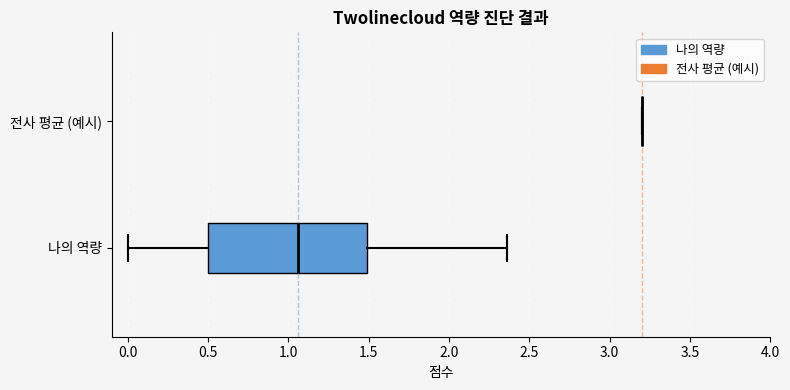

Reading bottom to top, read every box against the x-axis: the position of its median line, the range the box covers, and the ends of its whiskers. The values are not printed on the chart, so give them approximately, as read against the axis.

나의 역량: median 1.05, box 0.50 to 1.50, whiskers 0.00 to 2.35
전사 평균 (예시): box collapsed to a line at 3.20, whiskers 3.20 to 3.20